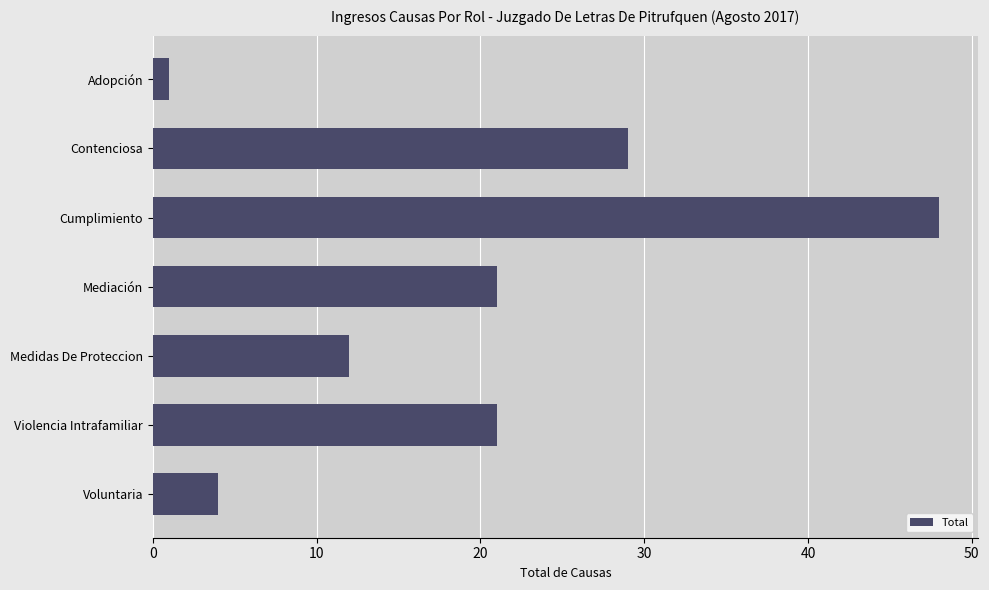

What is the approximate value at Mediación, to the nearest 5?

20